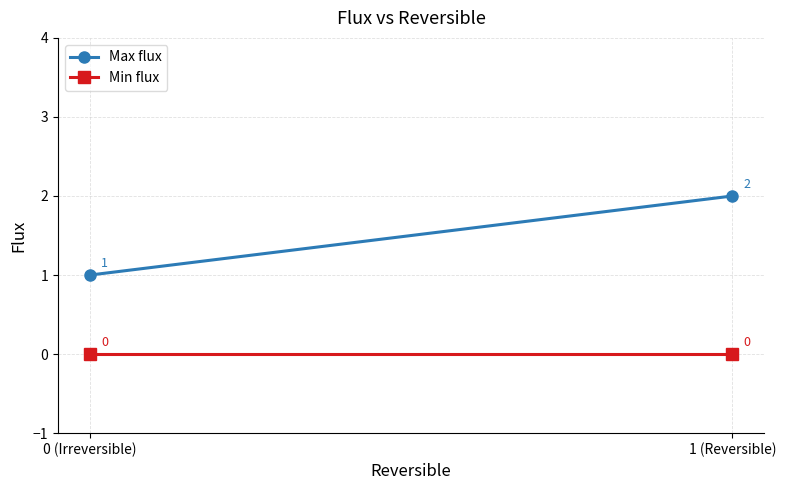

What is the label of the 1st point from the left?

0 (Irreversible)